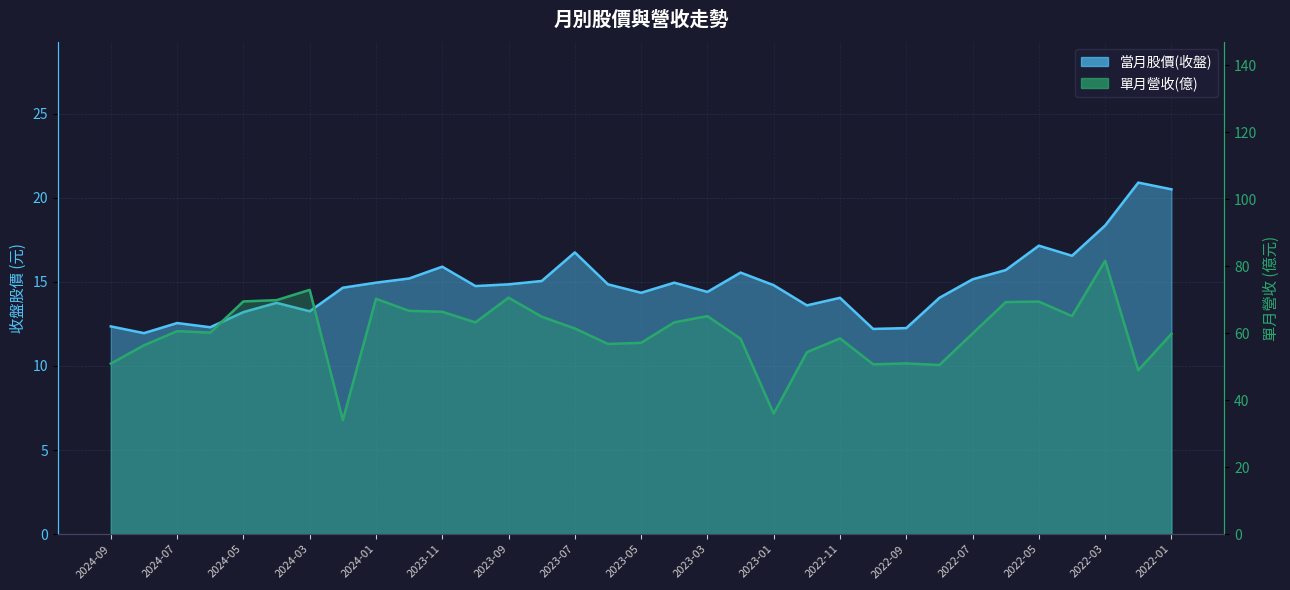

Which series has the largest range (max minus min)?

單月營收(億)